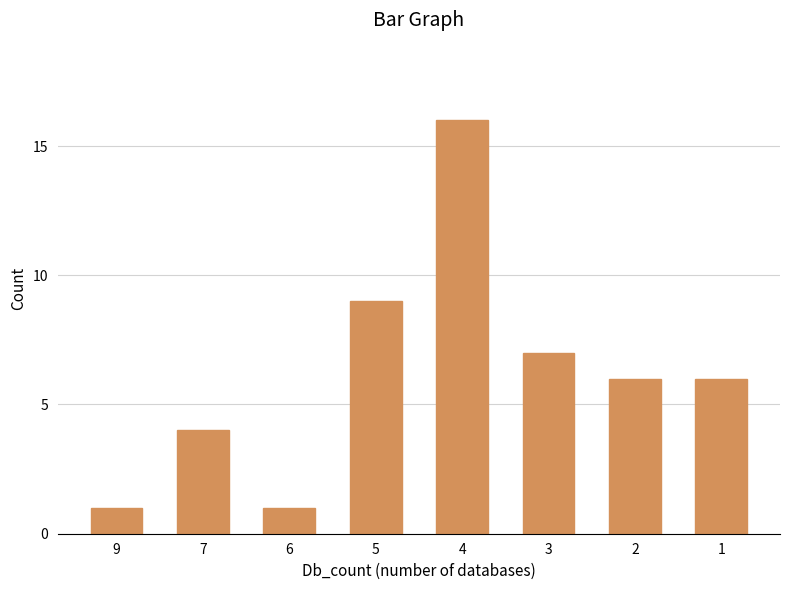

What is the minimum value shown in the chart?

1